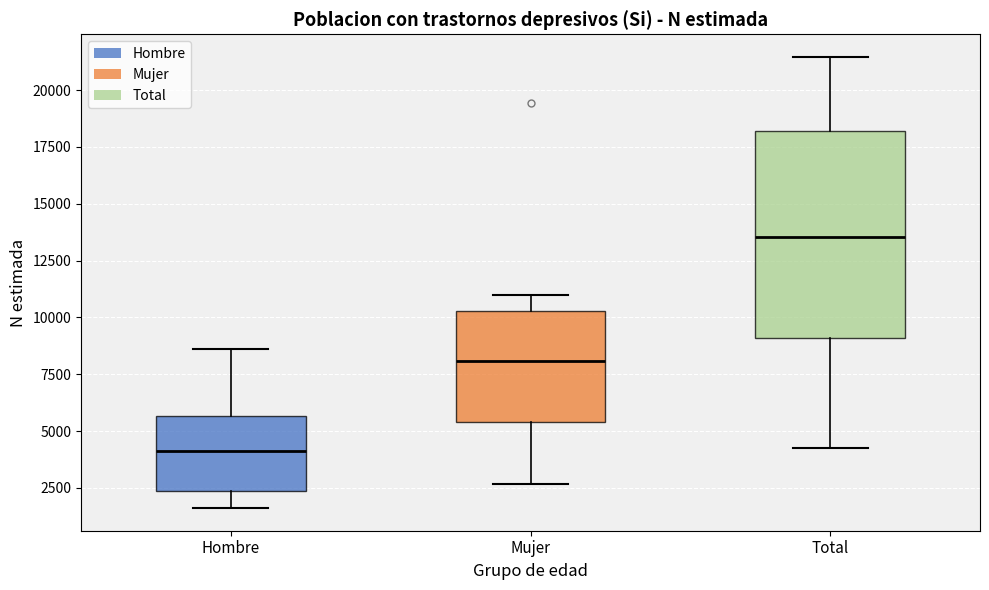

Reading left to right, read every box against the y-axis: the position of its median line, the range the box covers, and the ends of its whiskers. The values are not printed on the chart, so give them approximately, as read against the axis.

Hombre: median 4000, box 2500 to 5500, whiskers 1500 to 8500
Mujer: median 8000, box 5500 to 10500, whiskers 2500 to 11000
Total: median 13500, box 9000 to 18000, whiskers 4500 to 21500